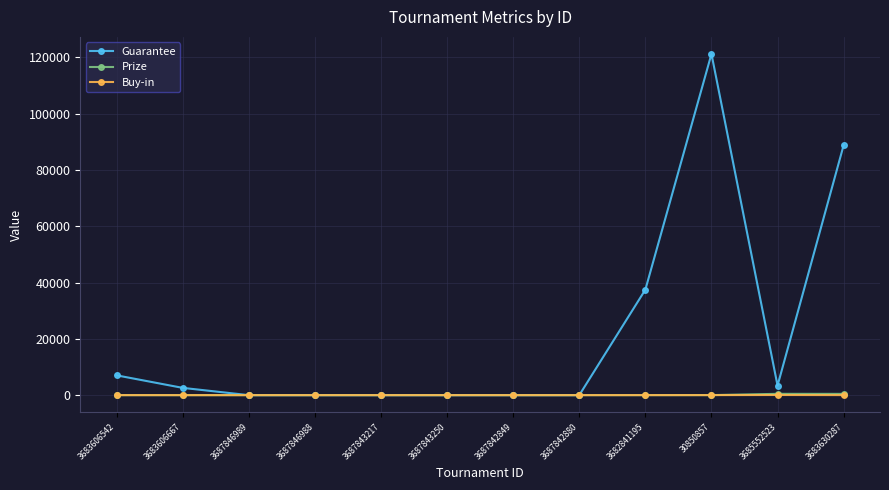

What is the total value across all series at 3683606542?

7047.0